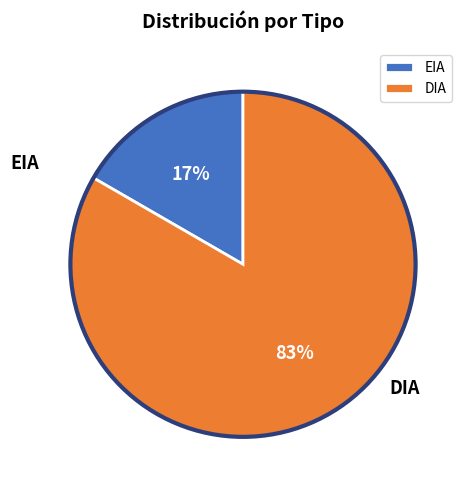

Rank the categories by value from lowest to highest.

EIA, DIA